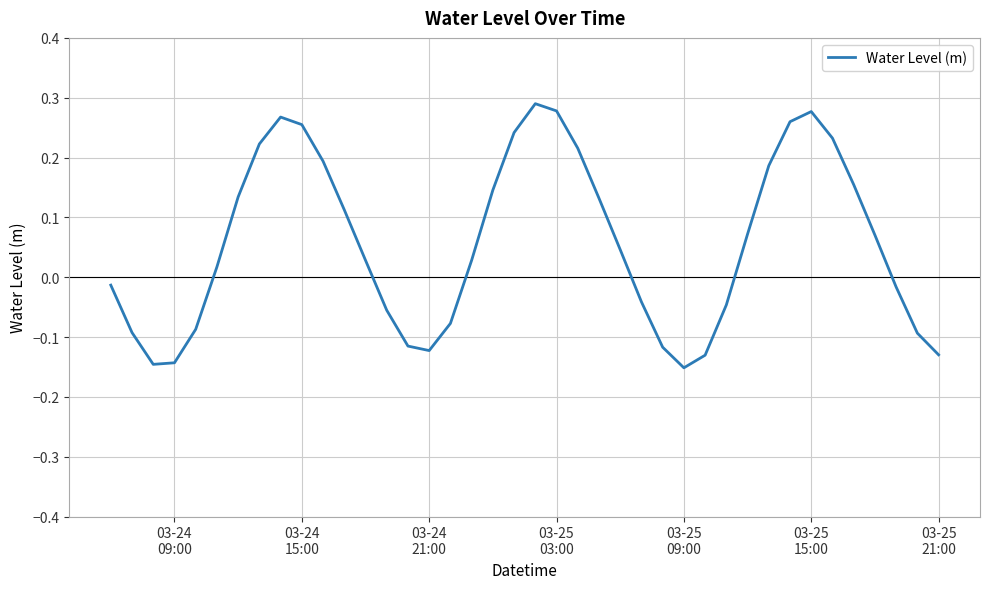

What is the difference between the maximum and minimum values?

0.4